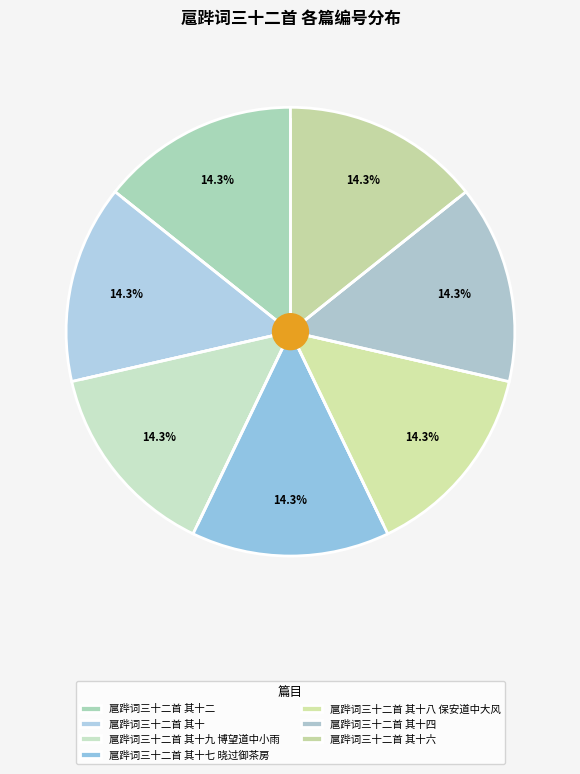

To the nearest percent, what is the combined percentage of 扈跸词三十二首 其十八 保安道中大风 and 扈跸词三十二首 其十?

29%